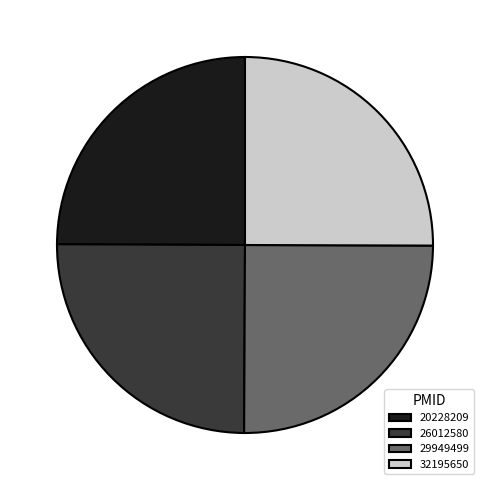

The 29949499 slice represents 31% of the pie. True or false?

False